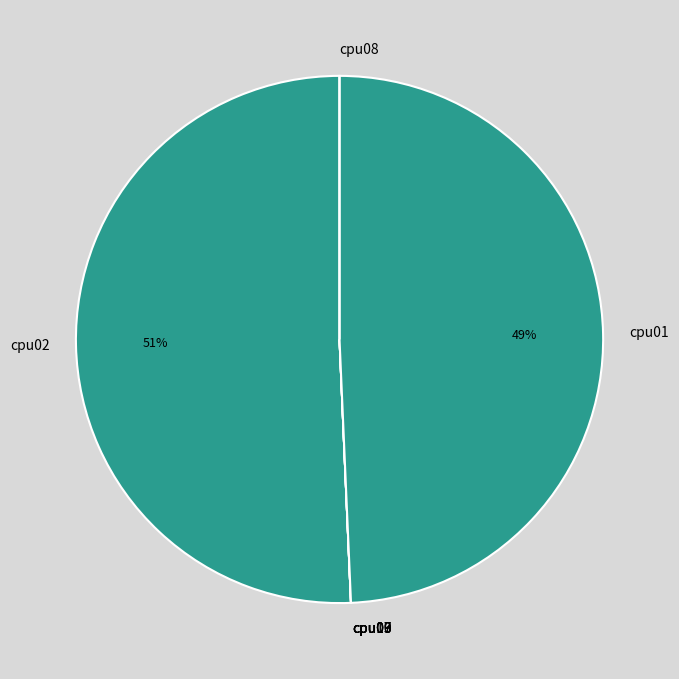

What is the largest slice in the pie chart?

cpu02